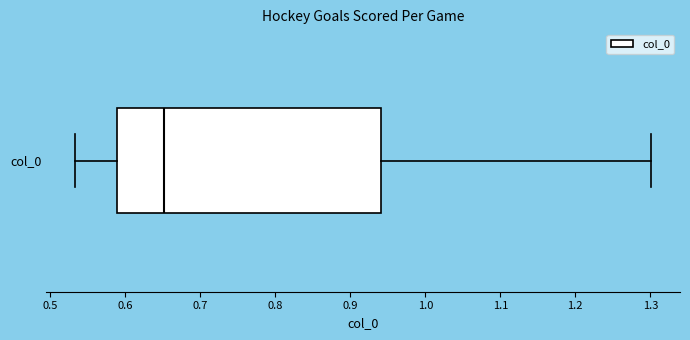

Where is the left edge of the box for col_0 on the x-axis? The values are not printed on the chart, so give them approximately, as read against the axis.

0.59